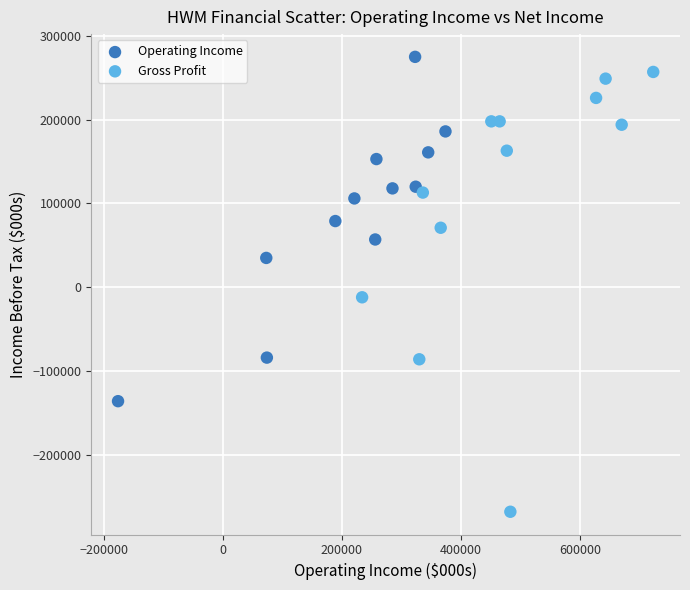

Which series reaches the minimum Y coordinate?

Gross Profit